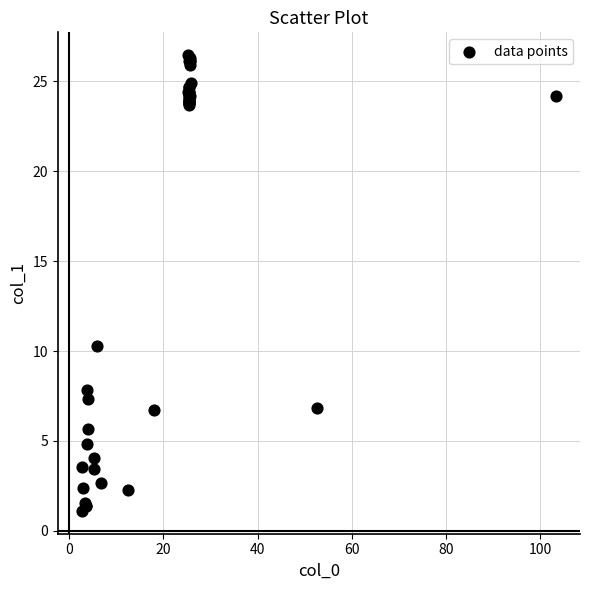

What Y value in the scatter plot is closest to 13?

10.3